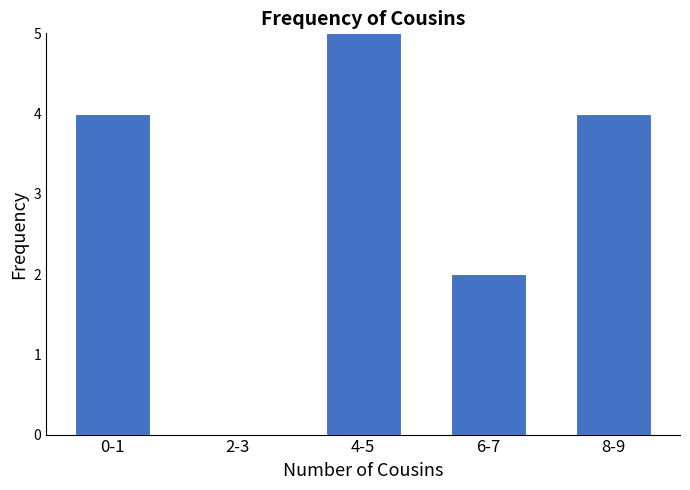

Reading right to left, extract all data points from this chart.

8-9=4	6-7=2	4-5=5	2-3=0	0-1=4